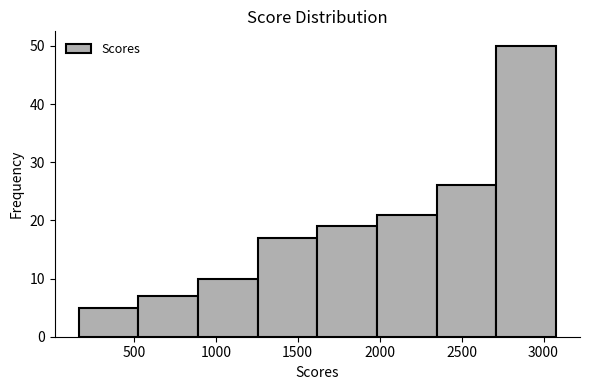

Reading left to right, transcribe this chart: for each bar, give the range it covers on the x-axis and its height. Neither the bar edges nor the heights are printed on the chart, so give them approximately, as read against the axes.

150 to 550: 5
550 to 900: 7
900 to 1250: 10
1250 to 1600: 17
1600 to 2000: 19
2000 to 2350: 21
2350 to 2700: 26
2700 to 3100: 50